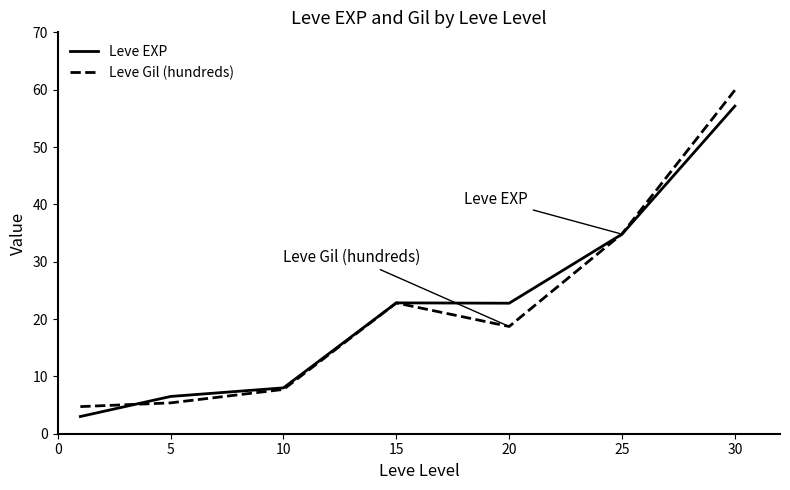

What is the greatest value displayed?

59.9